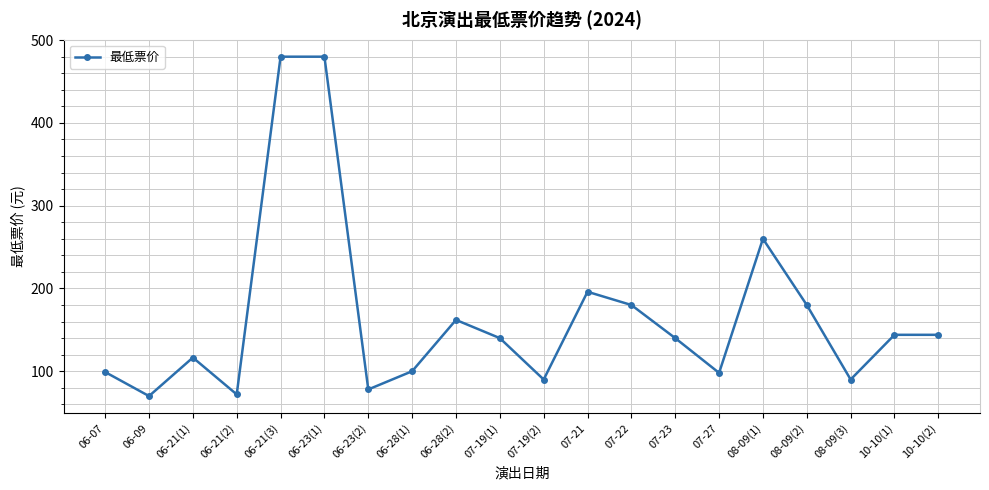

Read the value at 06-28(1).

100.0